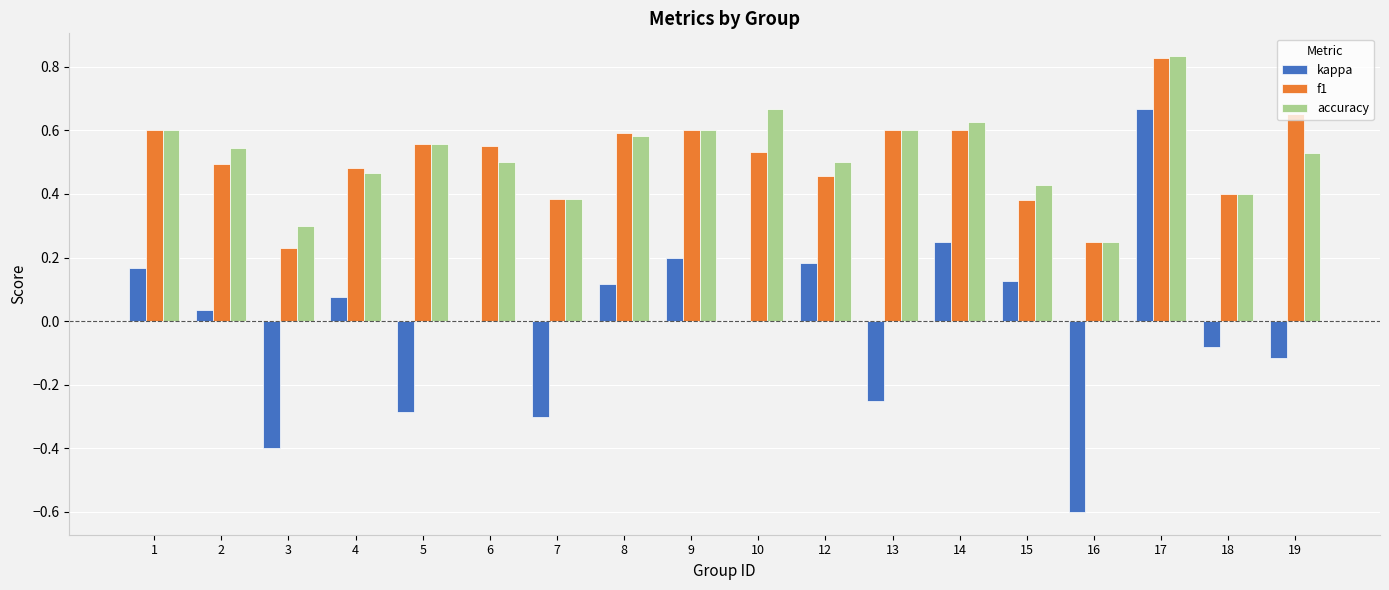

How many categories are shown in the chart?

18